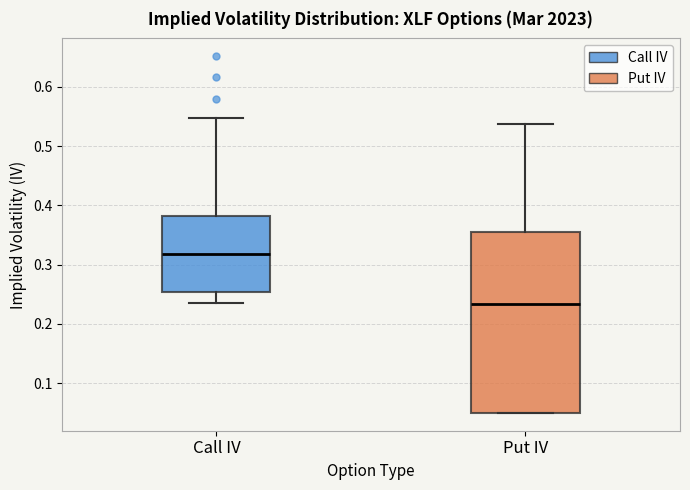

Reading left to right, read every box against the y-axis: the position of its median line, the range the box covers, and the ends of its whiskers. The values are not printed on the chart, so give them approximately, as read against the axis.

Call IV: median 0.32, box 0.25 to 0.38, whiskers 0.23 to 0.55
Put IV: median 0.23, box 0.05 to 0.36, whiskers 0.05 to 0.54